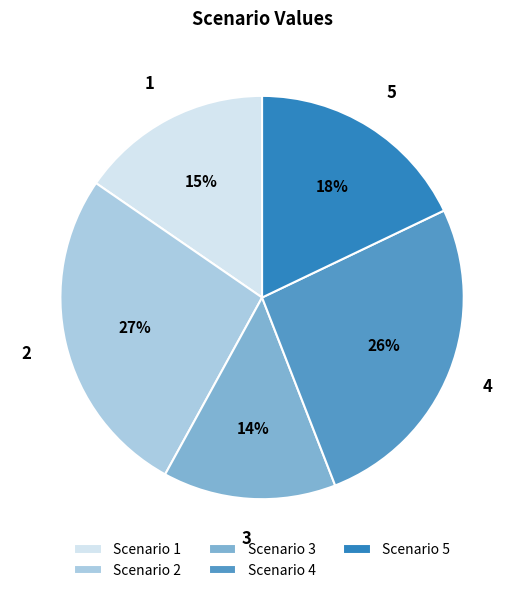

How many slices are in this pie chart?

5